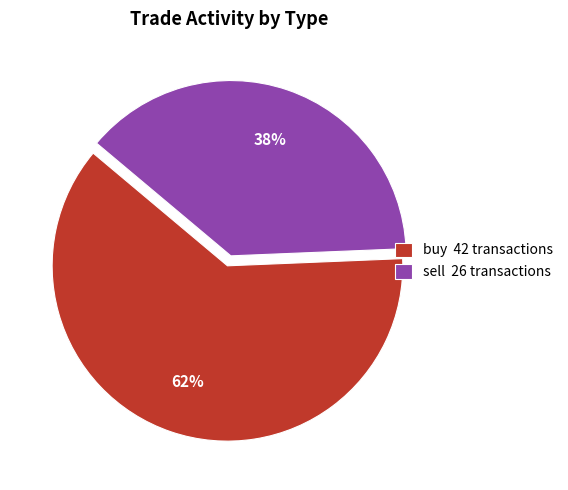

Count the number of slices in the pie.

2